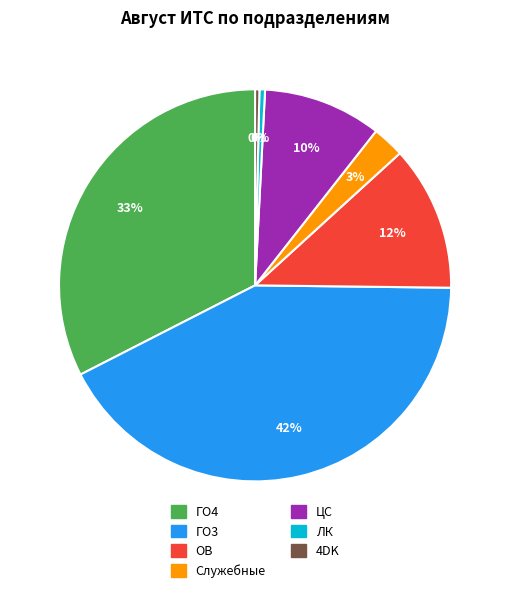

How many segments does this pie chart have?

7